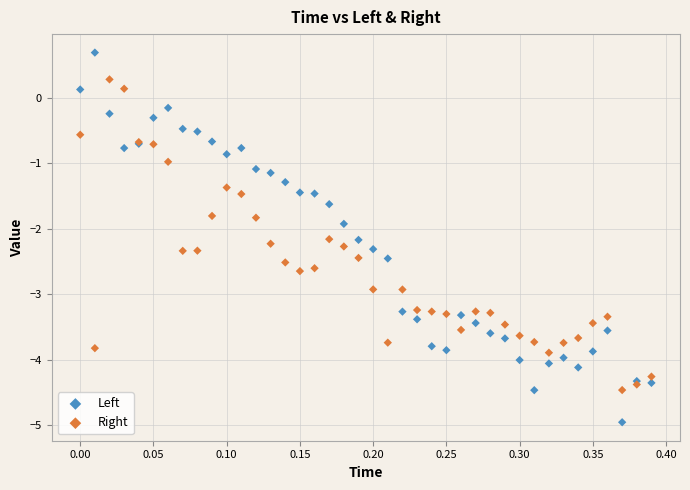

Across all series, what Y value is closest to -2?

-1.9